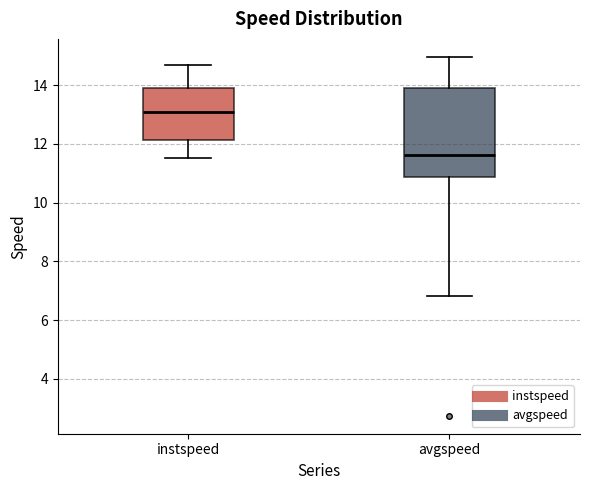

Reading left to right, transcribe this box plot: for each box, give where its median line is, the range the box spans, and where its two whiskers end, as read against the y-axis. The values are not printed on the chart, so give them approximately, as read against the axis.

instspeed: median 13.0, box 12.2 to 13.8, whiskers 11.6 to 14.8
avgspeed: median 11.6, box 10.8 to 13.8, whiskers 6.8 to 15.0